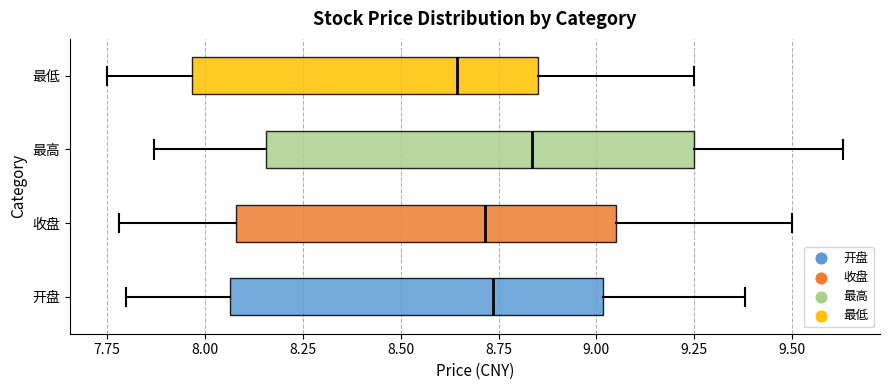

Which box is the widest, from its left edge to its right edge?

最高